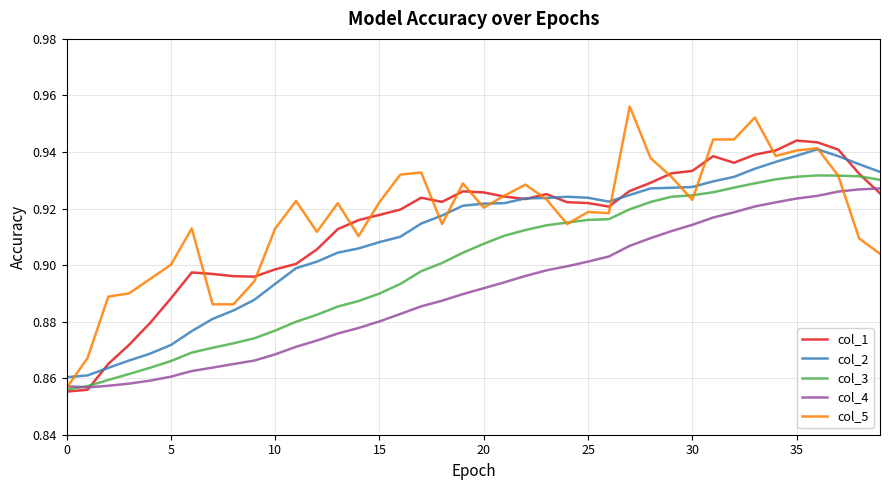

Which series has the widest spread of values?

col_5